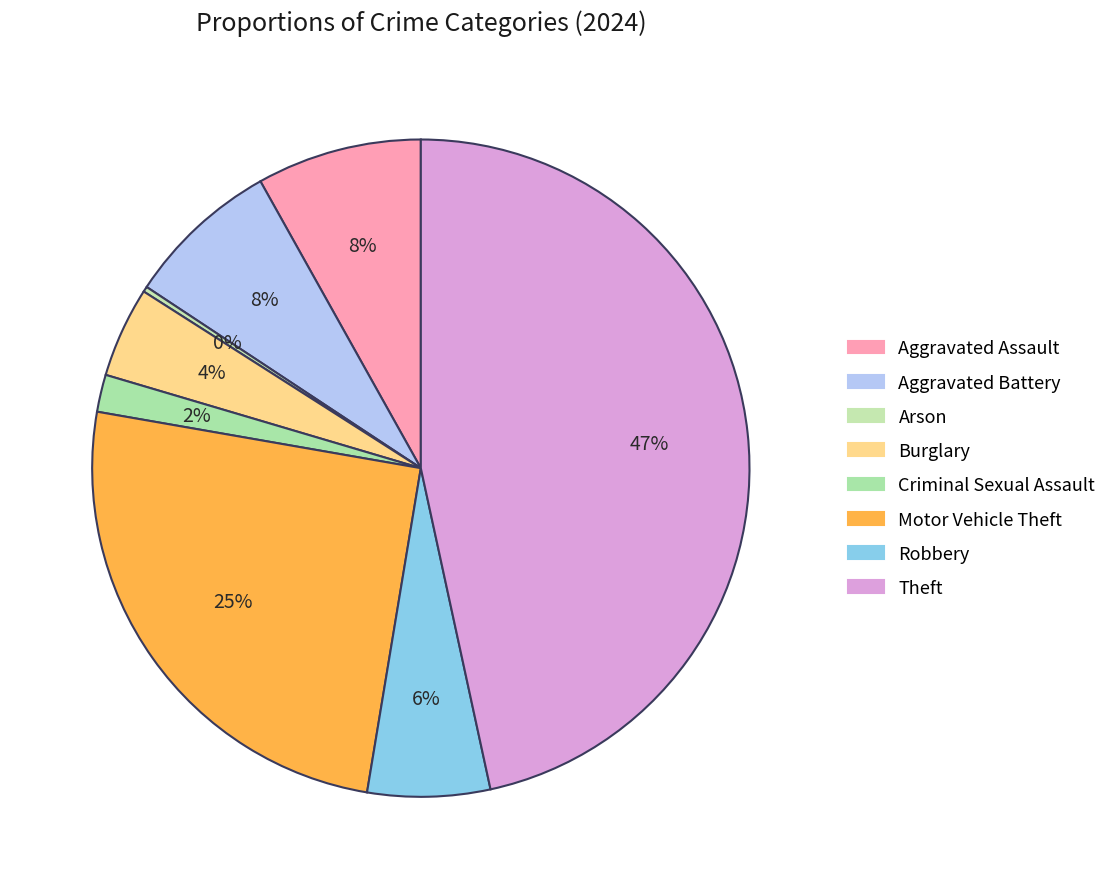

How many segments does this pie chart have?

8